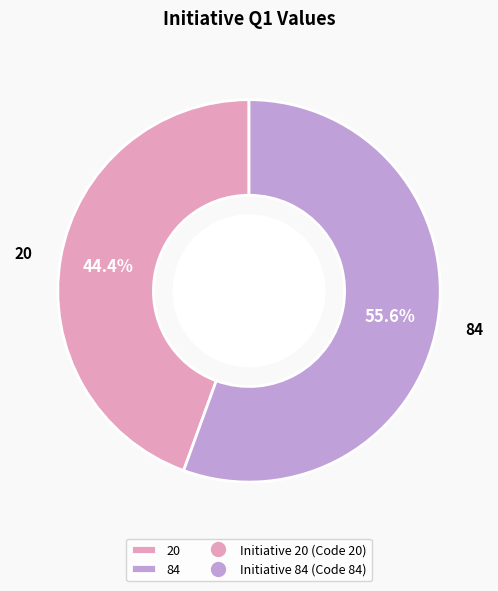

Between 20 and 84, which is larger?

84